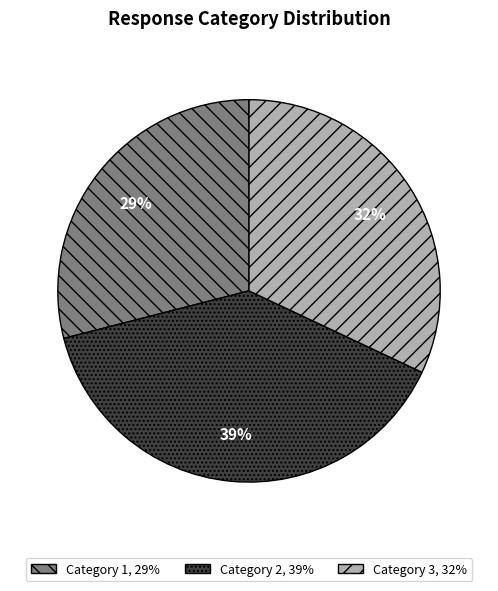

Is there any slice that represents more than half of the pie?

No